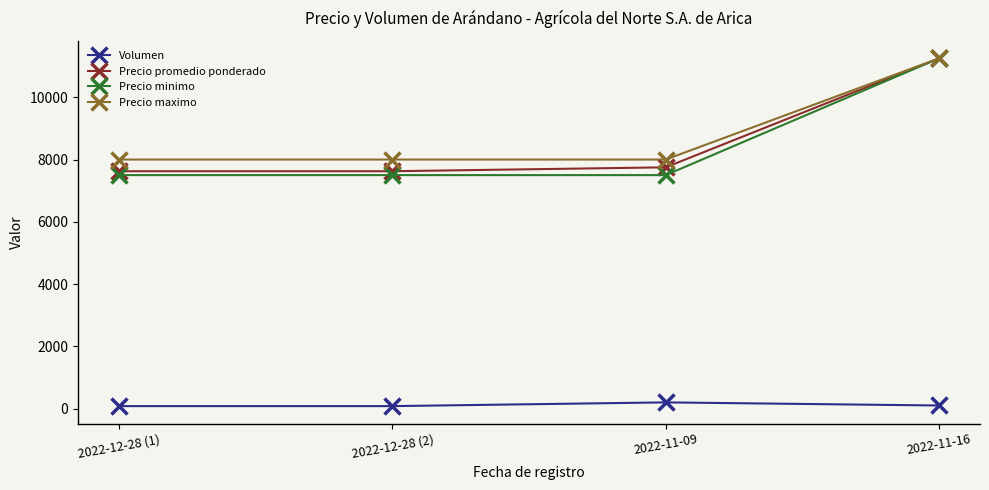

Which category has the highest value across all series?

2022-11-16